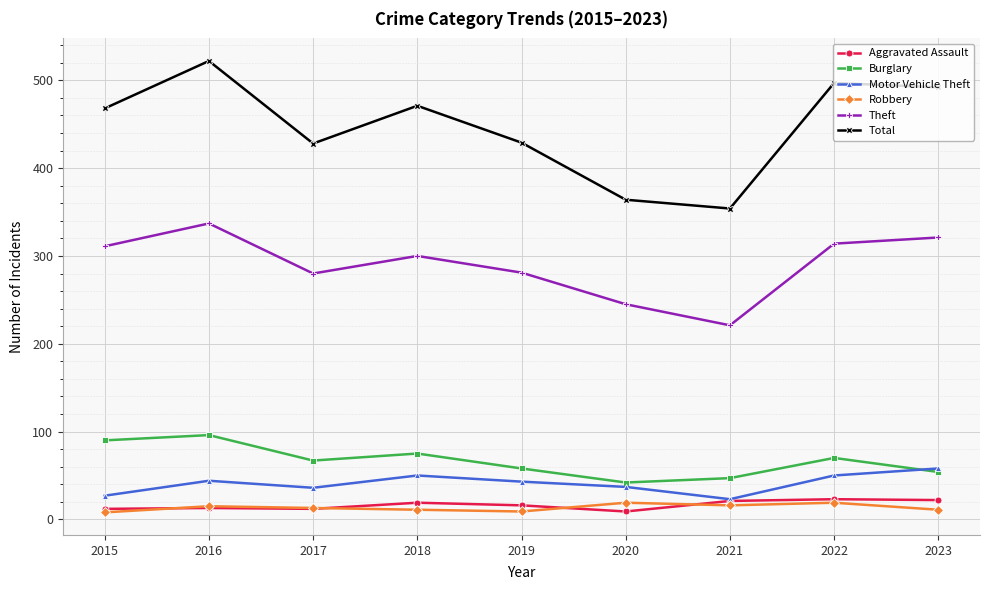

Is it true that Burglary equals 67 at 2017?

True